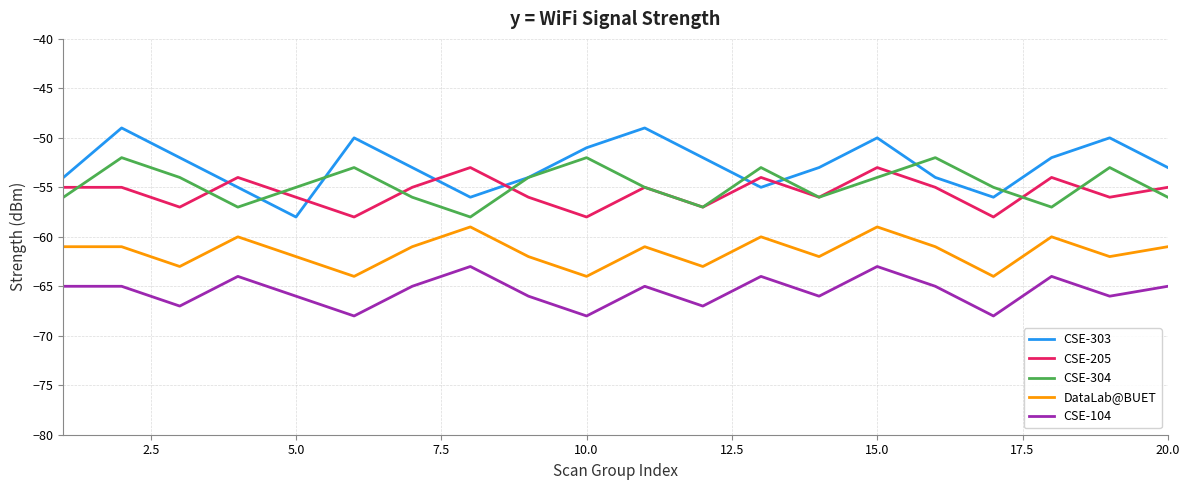

What are all the series names shown in the legend?

CSE-303, CSE-205, CSE-304, DataLab@BUET, CSE-104